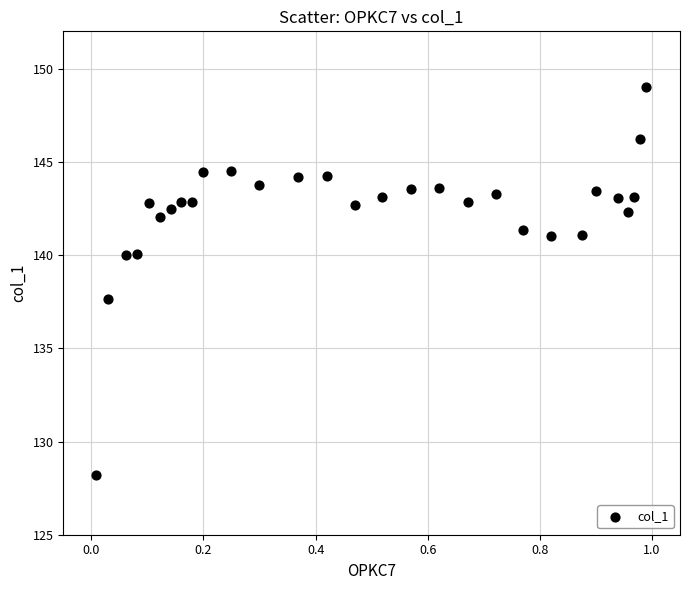

What Y value in the scatter plot is closest to 138?

137.6